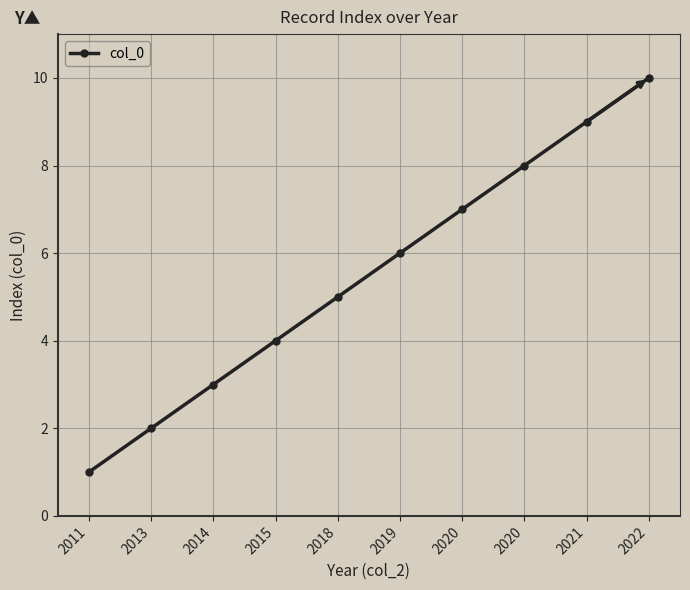

How many values are between 3 and 8?

6